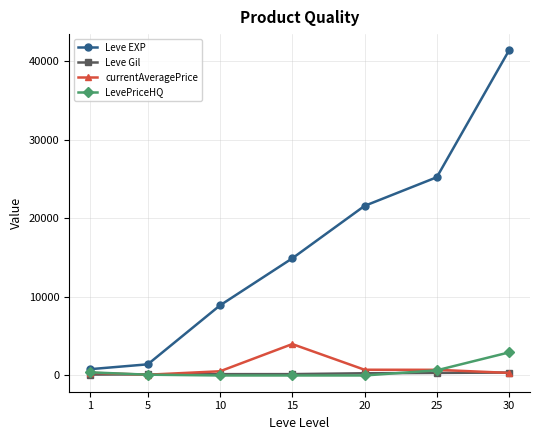

Where is Leve EXP nearest to the value 21105?

20